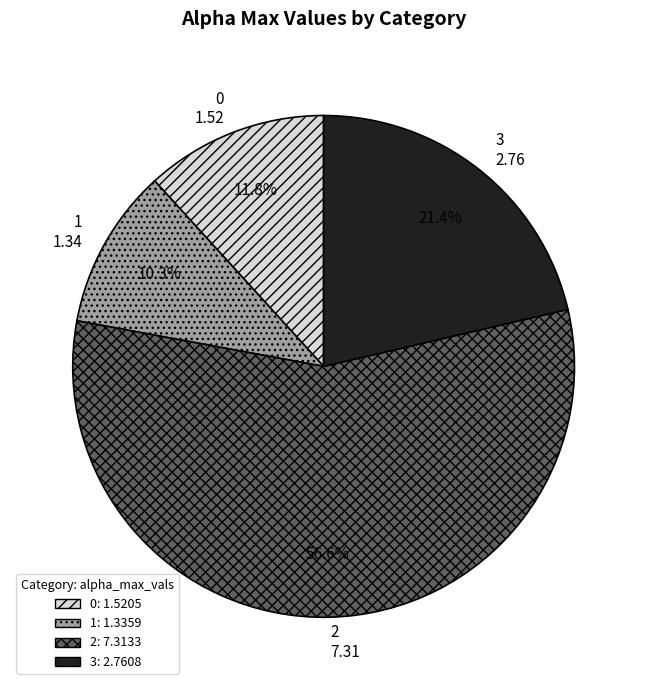

How many segments does this pie chart have?

4